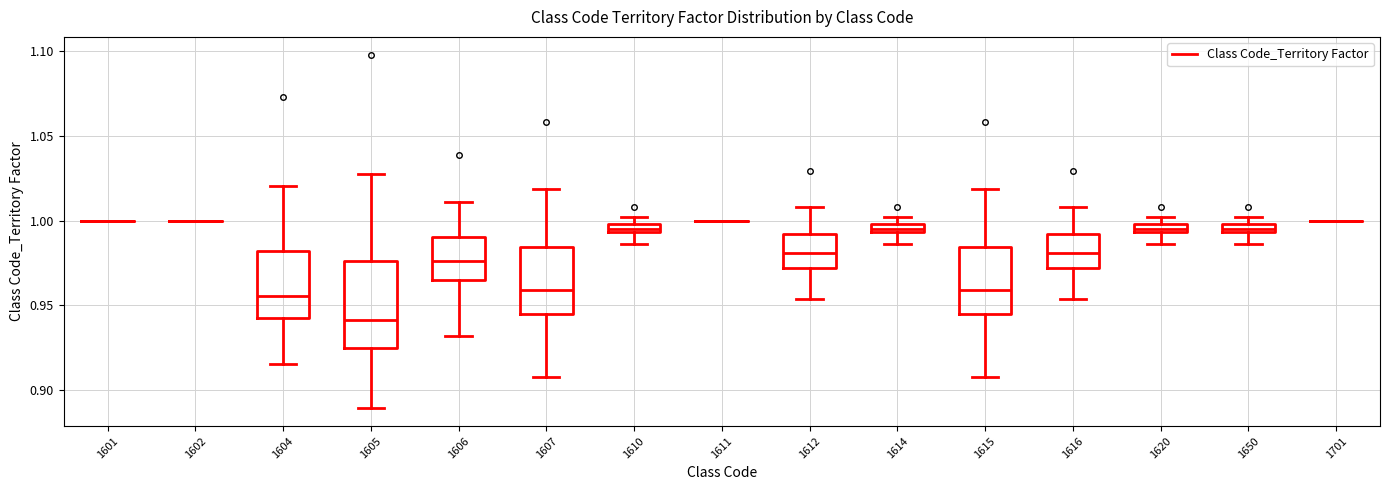

Where does the upper whisker of the box at x = 1612 end on the y-axis? The values are not printed on the chart, so give them approximately, as read against the axis.

1.010